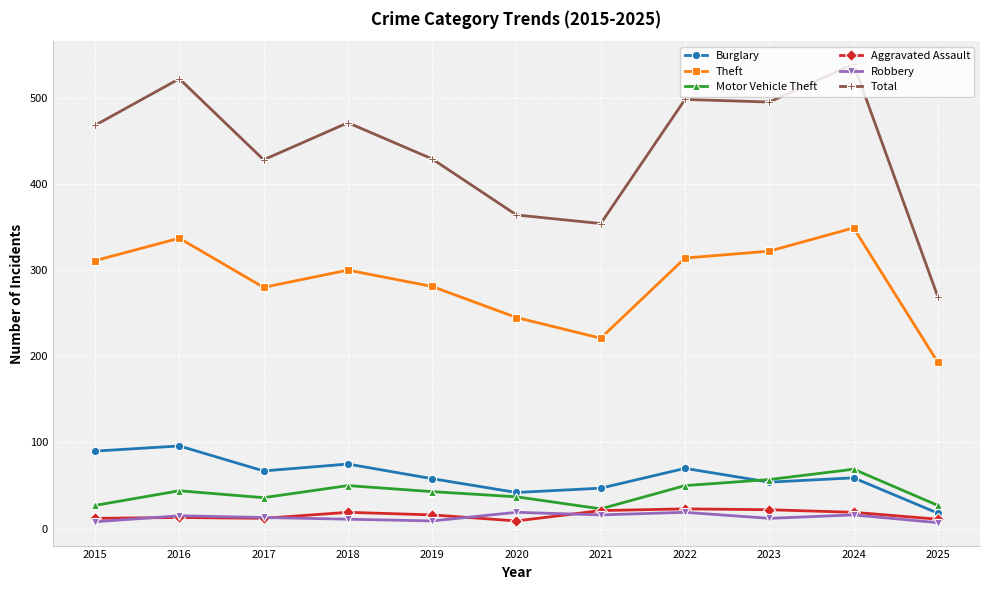

At which category does Theft reach its first local valley?

2017